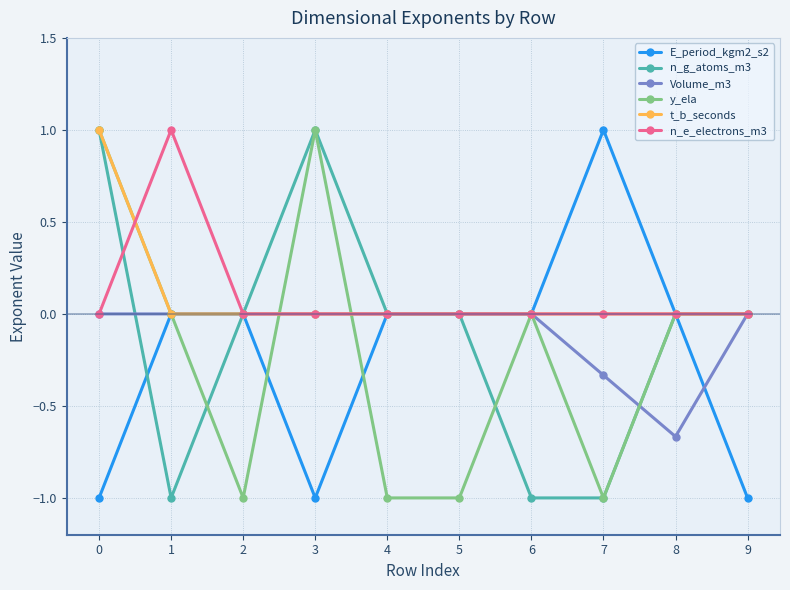

What is the difference between the highest and lowest values at 0?

2.0